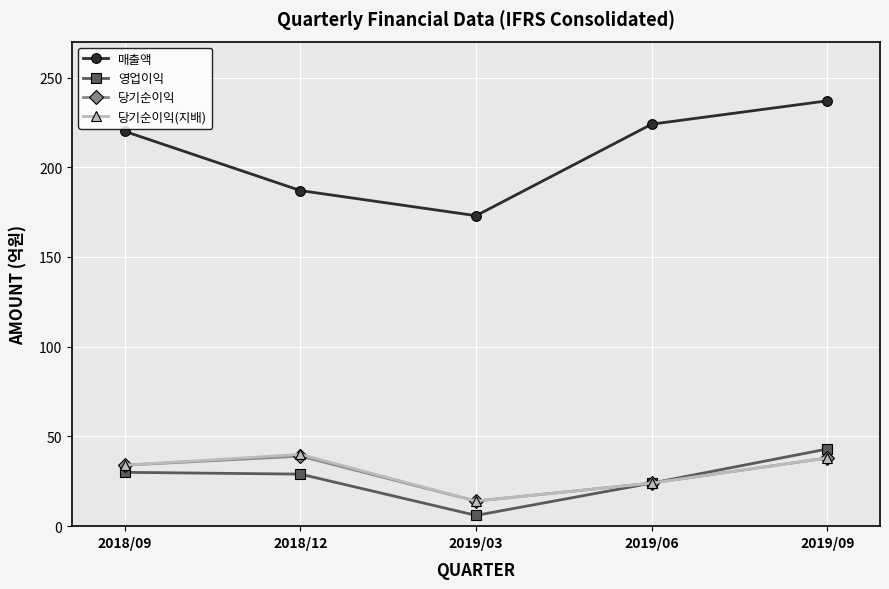

At which label does 매출액 reach its peak?

2019/09